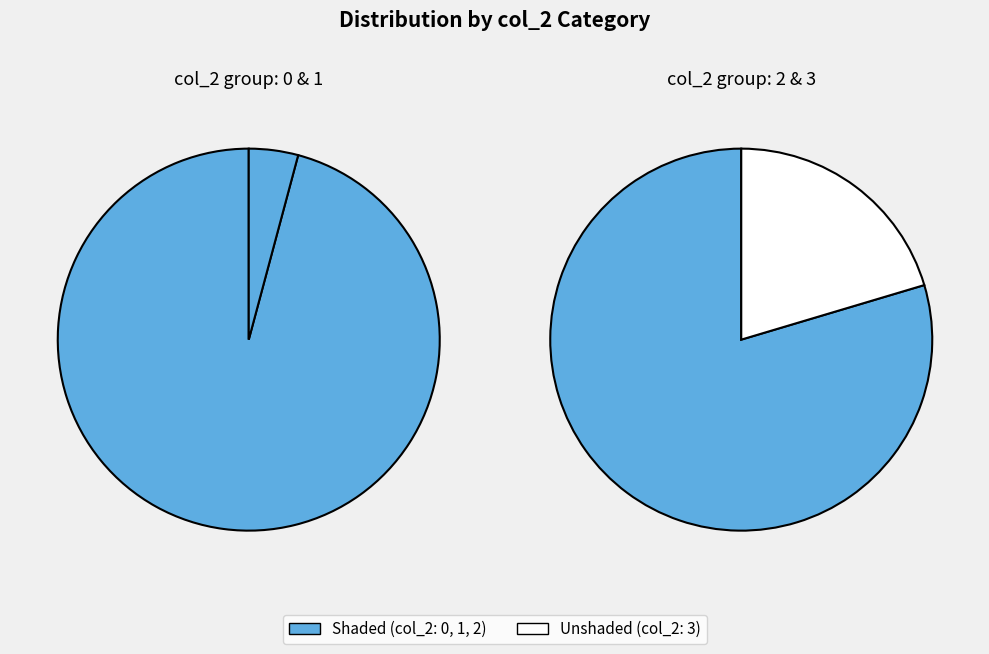

To the nearest percent, what is the difference between the 2 and 0 slice percentages?

29%